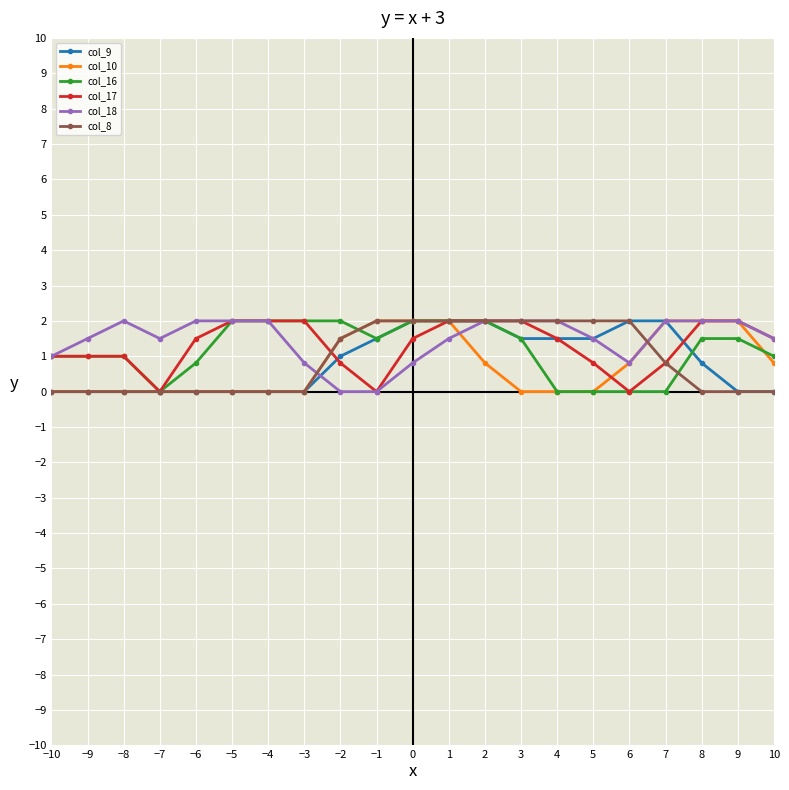

What is the maximum value shown in the chart?

2.0